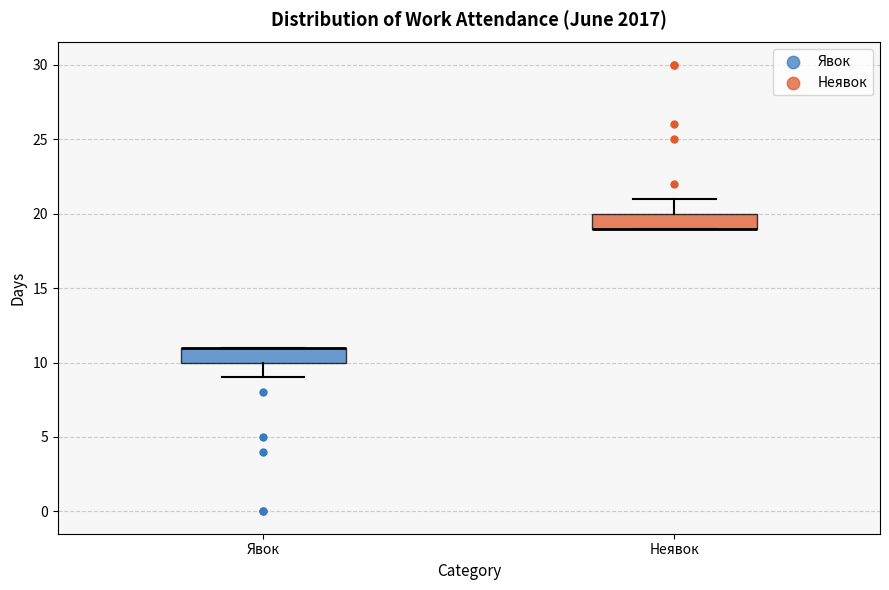

Reading left to right, transcribe this box plot: for each box, give where its median line is, the range the box spans, and where its two whiskers end, as read against the y-axis. The values are not printed on the chart, so give them approximately, as read against the axis.

Явок: median 11 (drawn on the box's upper edge), box 10 to 11, whiskers 9 to 11
Неявок: median 19 (drawn on the box's lower edge), box 19 to 20, whiskers 19 to 21